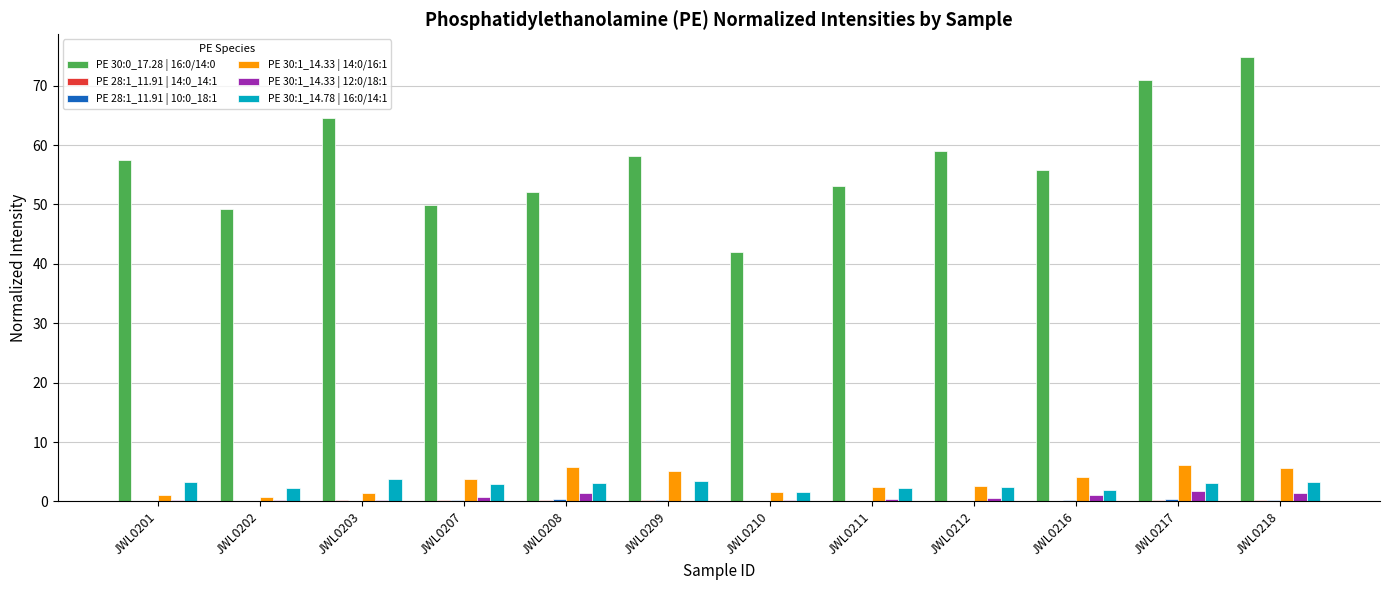

What is the maximum value shown in the chart?

74.9